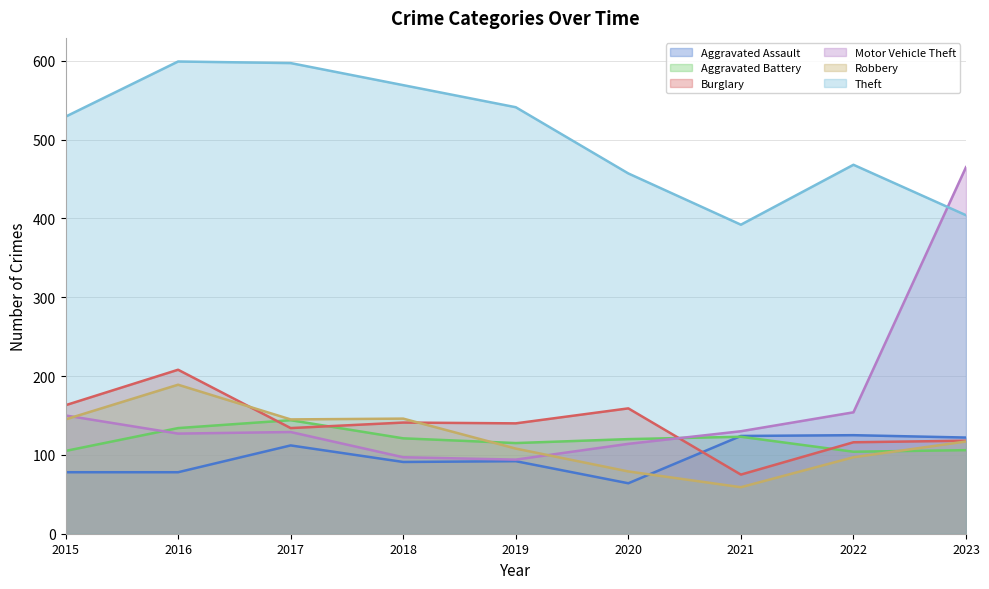

What is the lowest value of the Burglary series?

75